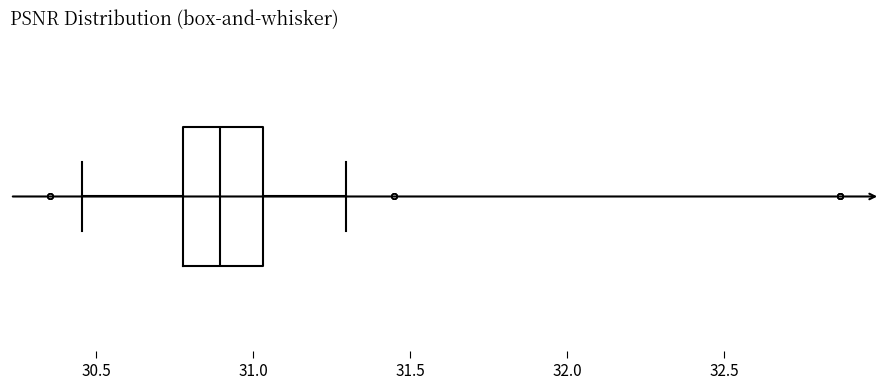

Transcribe this box plot: give where the median line is, the range the box spans, and where the two whiskers end, as read against the x-axis. The values are not printed on the chart, so give them approximately, as read against the axis.

median 30.90, box 30.80 to 31.05, whiskers 30.45 to 31.30